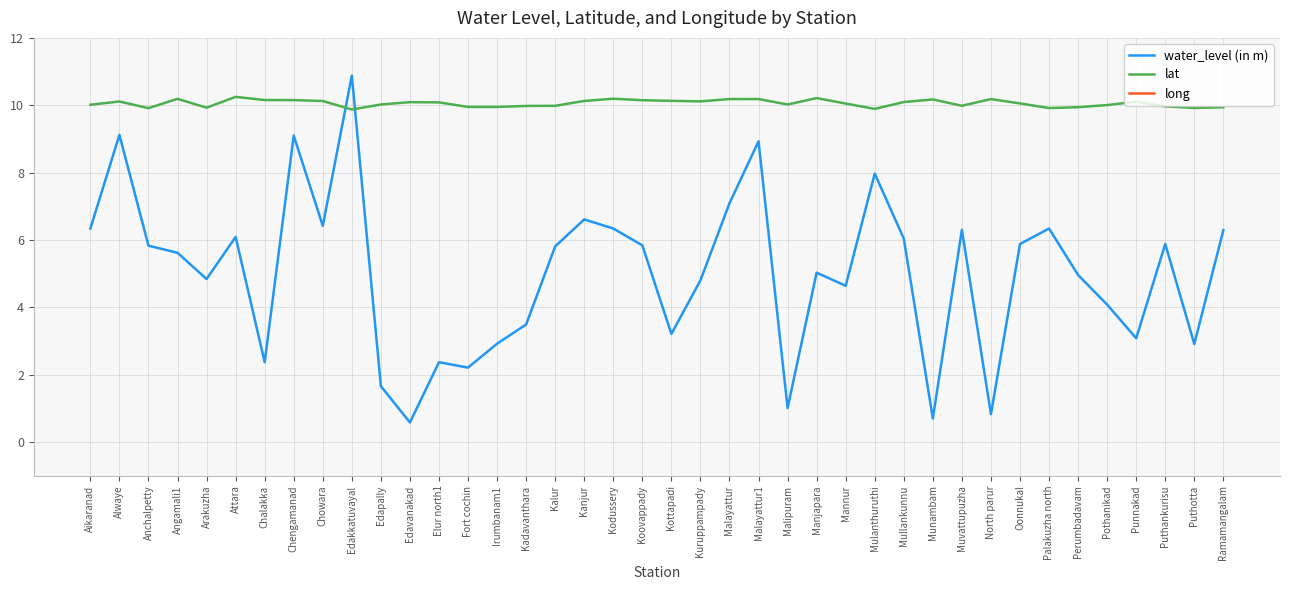

True or false: long and water_level (in m) intersect in this chart.

False